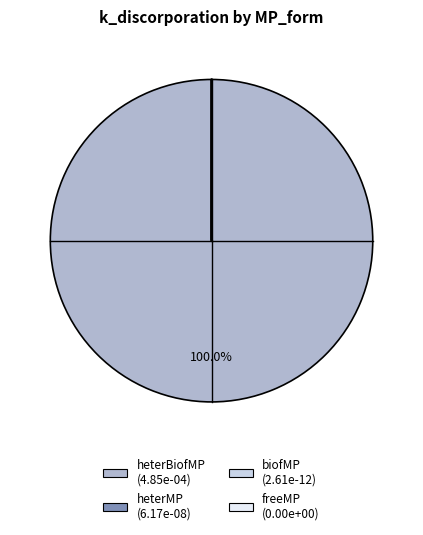

Is heterBiofMP the majority of the pie?

Yes